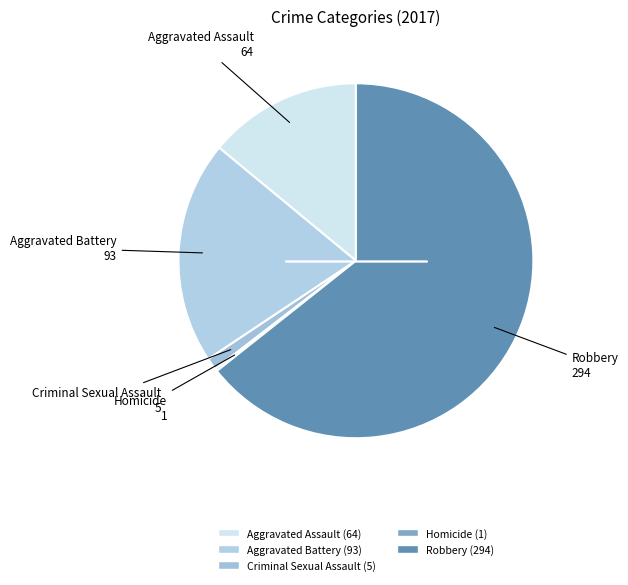

Is it true that Homicide is 0% of the pie?

True